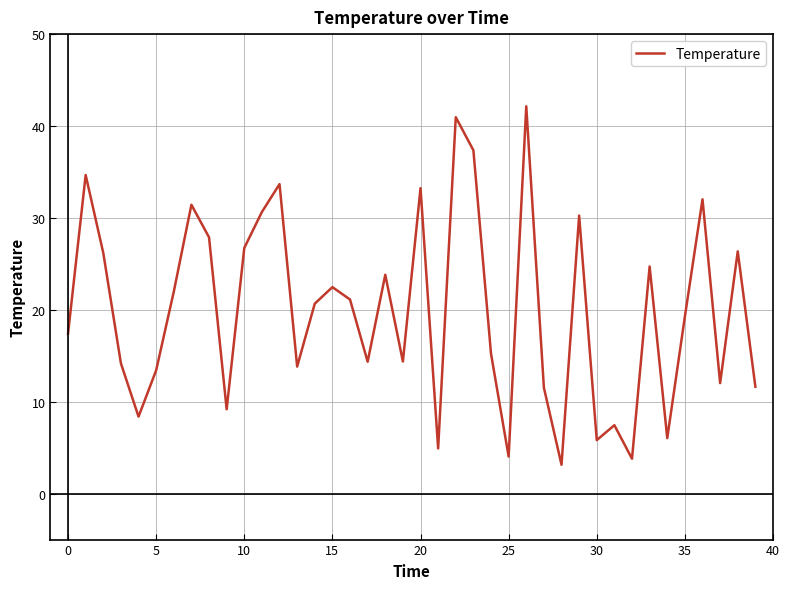

What is the average value?

20.0